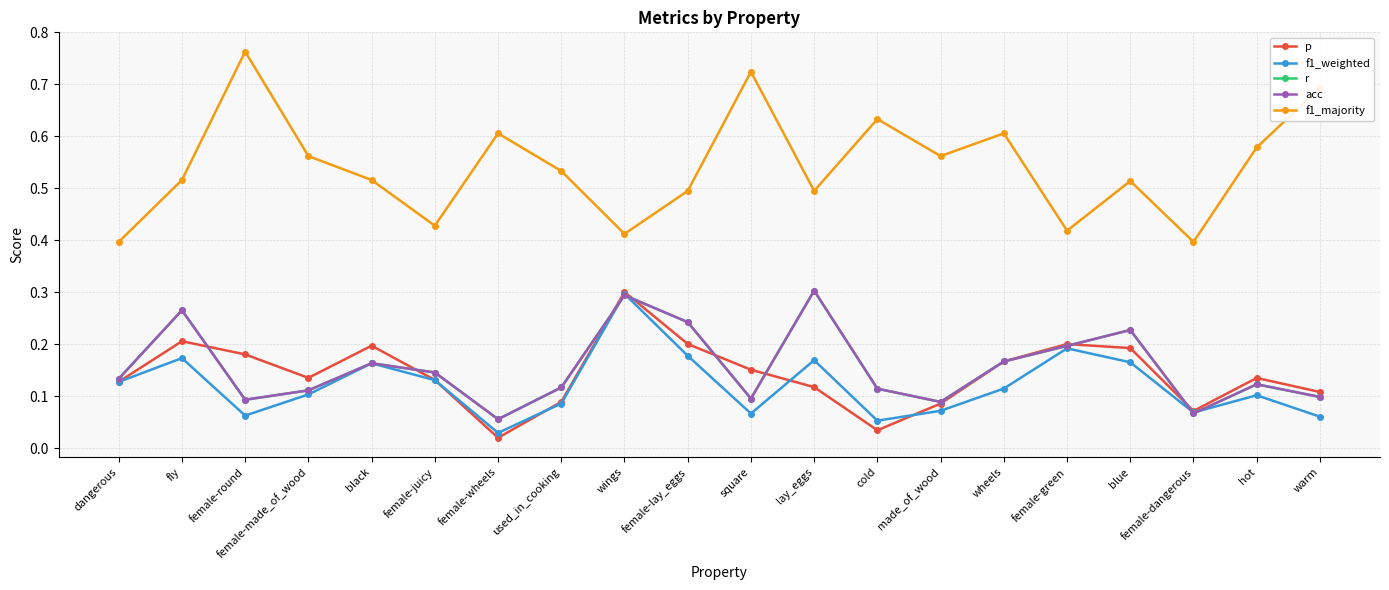

Reading left to right, transcribe all the data shown in this chart.

p: dangerous=0.1	fly=0.2	female-round=0.2	female-made_of_wood=0.1	black=0.2	female-juicy=0.1	female-wheels=0.0	used_in_cooking=0.1	wings=0.3	female-lay_eggs=0.2	square=0.2	lay_eggs=0.1	cold=0.0	made_of_wood=0.1	wheels=0.2	female-green=0.2	blue=0.2	female-dangerous=0.1	hot=0.1	warm=0.1
f1_weighted: dangerous=0.1	fly=0.2	female-round=0.1	female-made_of_wood=0.1	black=0.2	female-juicy=0.1	female-wheels=0.0	used_in_cooking=0.1	wings=0.3	female-lay_eggs=0.2	square=0.1	lay_eggs=0.2	cold=0.1	made_of_wood=0.1	wheels=0.1	female-green=0.2	blue=0.2	female-dangerous=0.1	hot=0.1	warm=0.1
r: dangerous=0.1	fly=0.3	female-round=0.1	female-made_of_wood=0.1	black=0.2	female-juicy=0.1	female-wheels=0.1	used_in_cooking=0.1	wings=0.3	female-lay_eggs=0.2	square=0.1	lay_eggs=0.3	cold=0.1	made_of_wood=0.1	wheels=0.2	female-green=0.2	blue=0.2	female-dangerous=0.1	hot=0.1	warm=0.1
acc: dangerous=0.1	fly=0.3	female-round=0.1	female-made_of_wood=0.1	black=0.2	female-juicy=0.1	female-wheels=0.1	used_in_cooking=0.1	wings=0.3	female-lay_eggs=0.2	square=0.1	lay_eggs=0.3	cold=0.1	made_of_wood=0.1	wheels=0.2	female-green=0.2	blue=0.2	female-dangerous=0.1	hot=0.1	warm=0.1
f1_majority: dangerous=0.4	fly=0.5	female-round=0.8	female-made_of_wood=0.6	black=0.5	female-juicy=0.4	female-wheels=0.6	used_in_cooking=0.5	wings=0.4	female-lay_eggs=0.5	square=0.7	lay_eggs=0.5	cold=0.6	made_of_wood=0.6	wheels=0.6	female-green=0.4	blue=0.5	female-dangerous=0.4	hot=0.6	warm=0.7